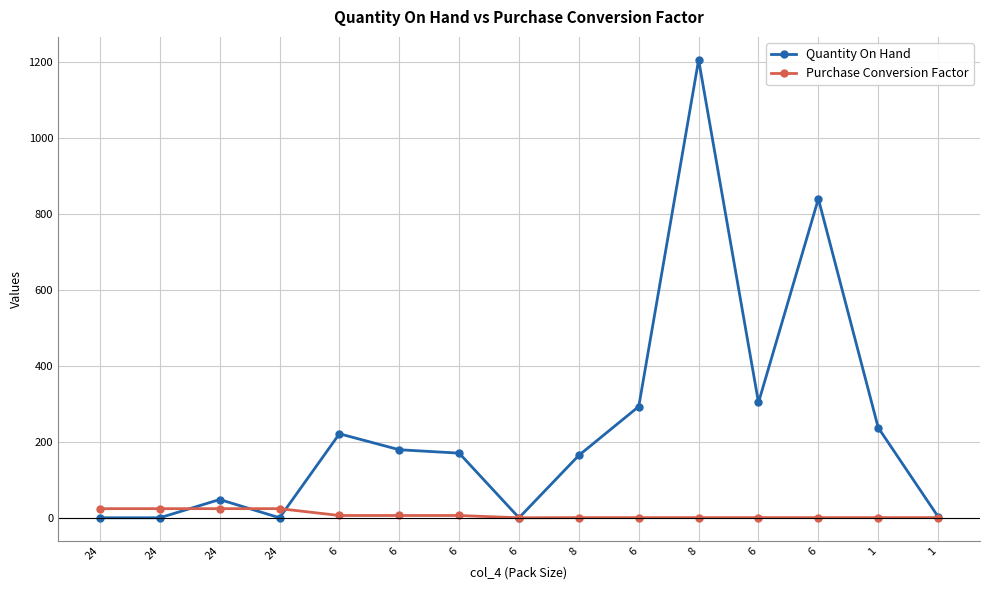

Which category has the highest value across all series?

8